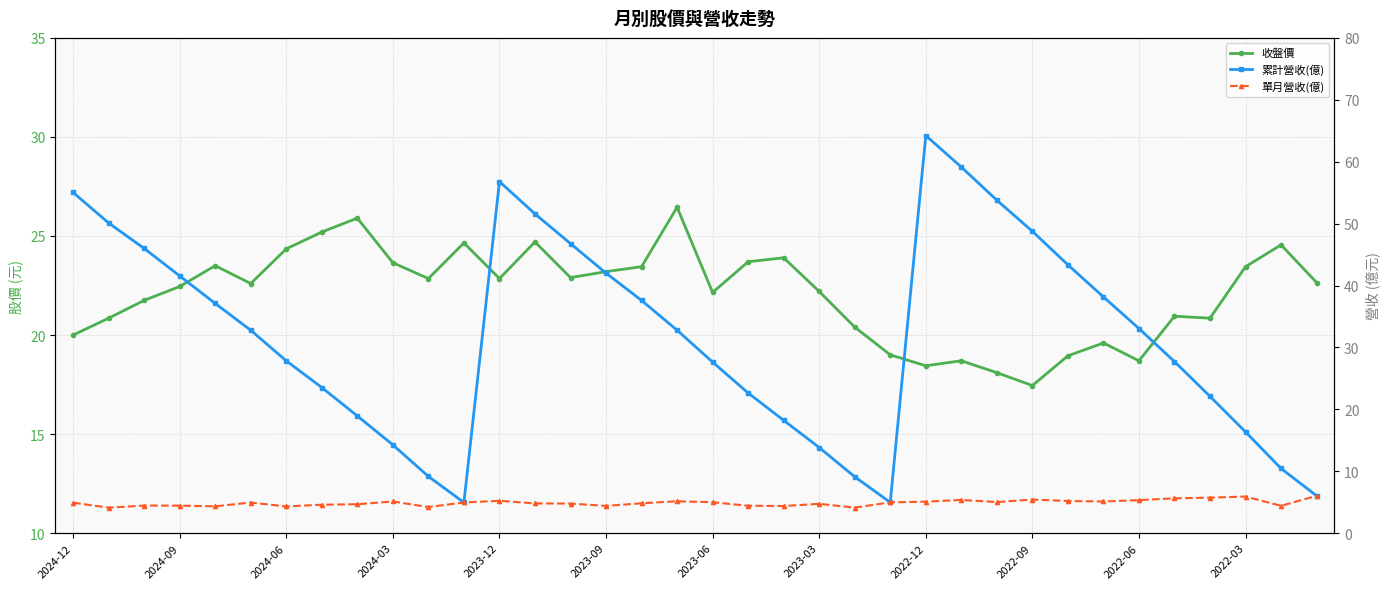

At how many categories does at least one series exceed 44?

10